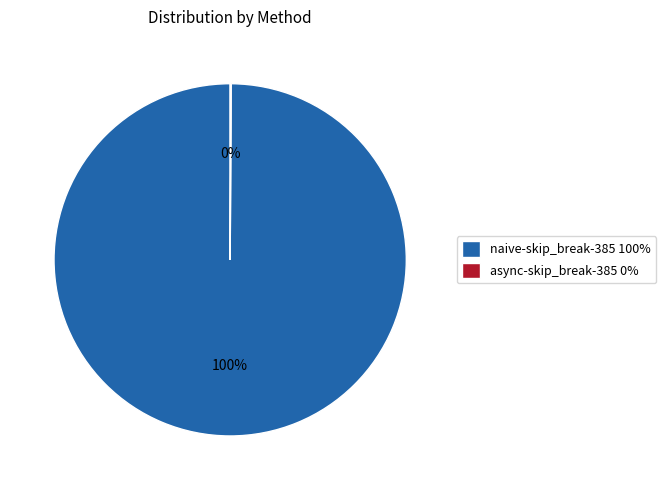

Is there a majority slice in this chart?

Yes